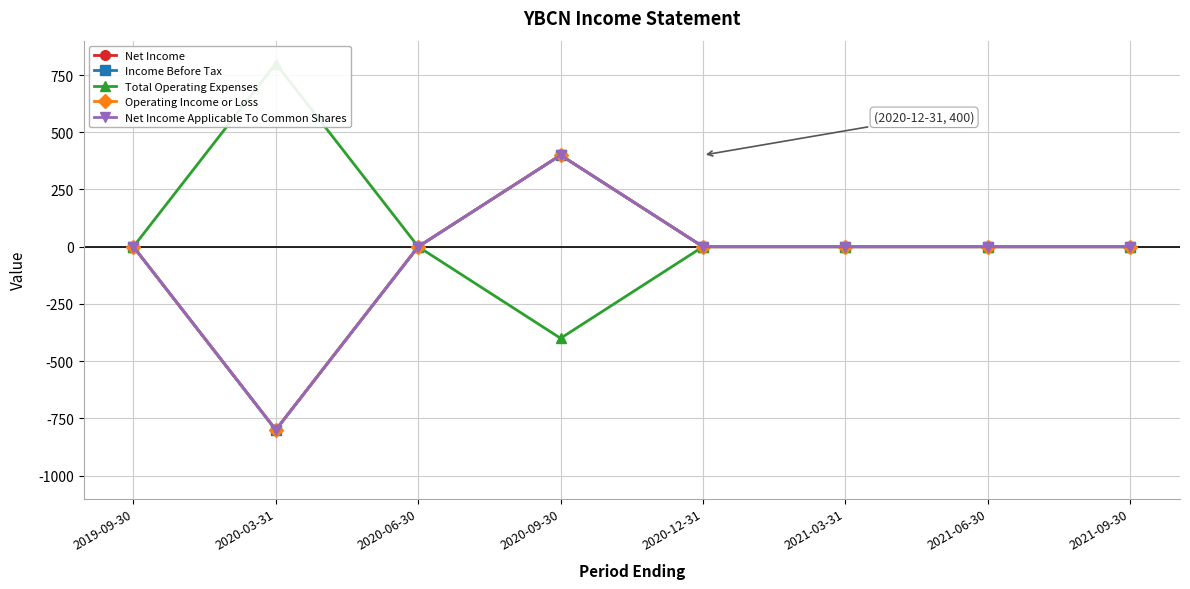

Which series has the largest range (max minus min)?

Net Income